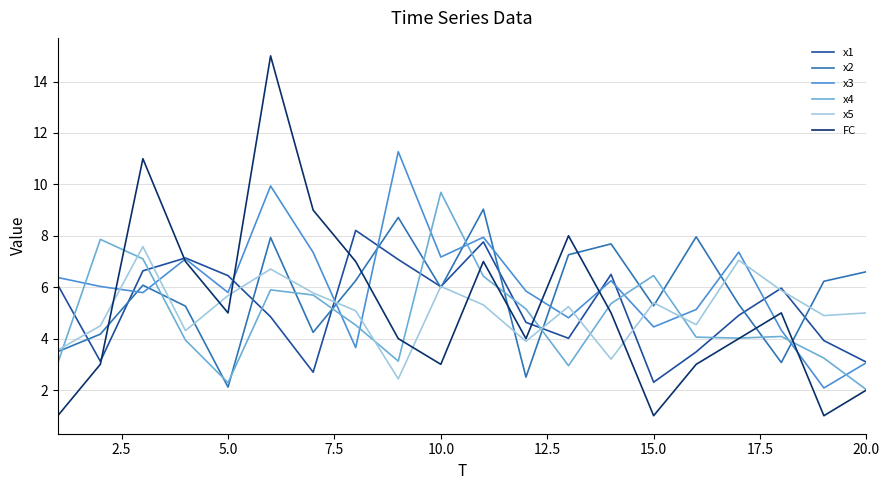

List the series in order of their peak value, highest first.

FC, x3, x4, x2, x1, x5